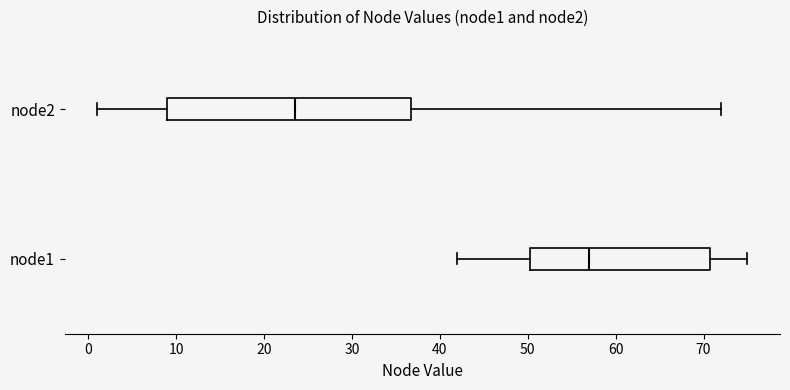

Which box is the widest, from its left edge to its right edge?

node2